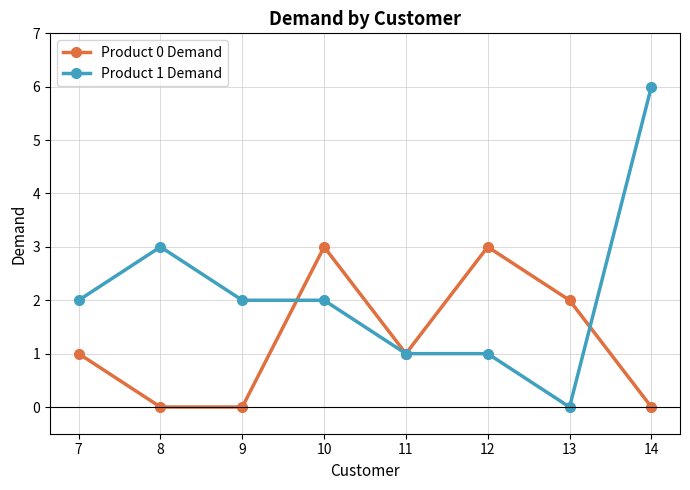

At which label does Product 1 Demand reach its peak?

14